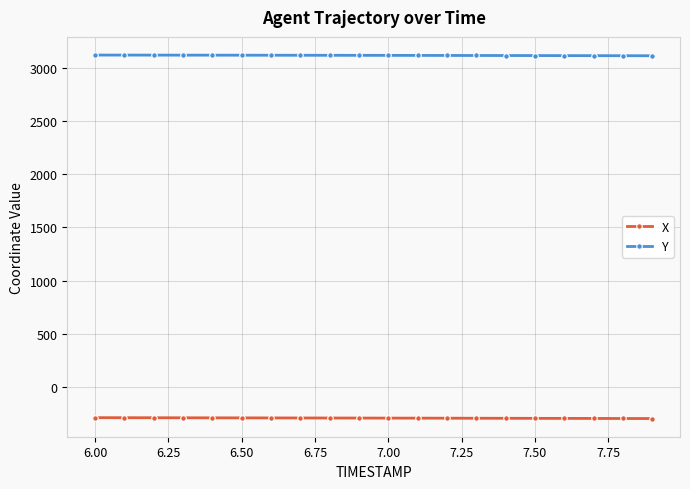

What is the smallest value displayed?

-293.2